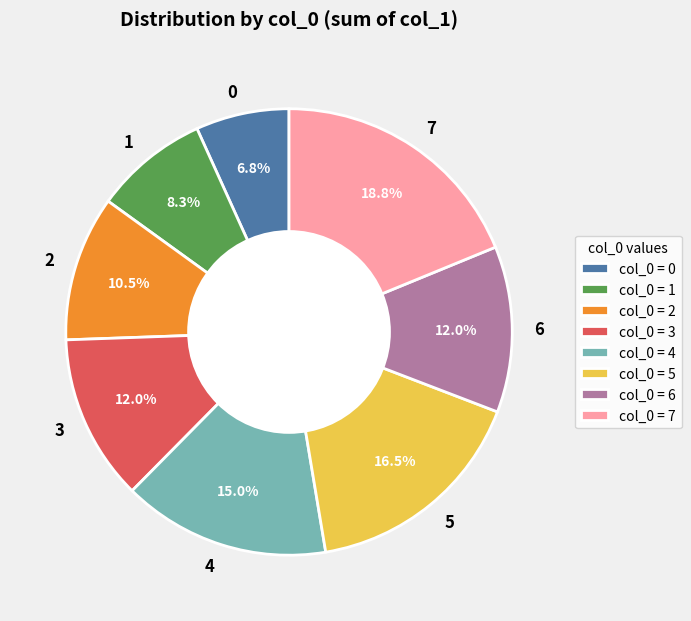

What percentage is NOT represented by 3?

88.0%